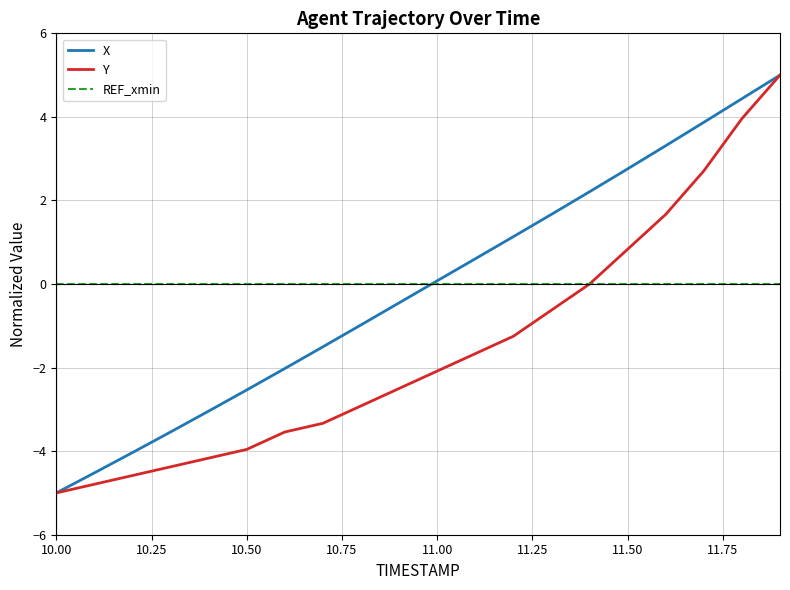

What is the highest value of the Y series?

5.0